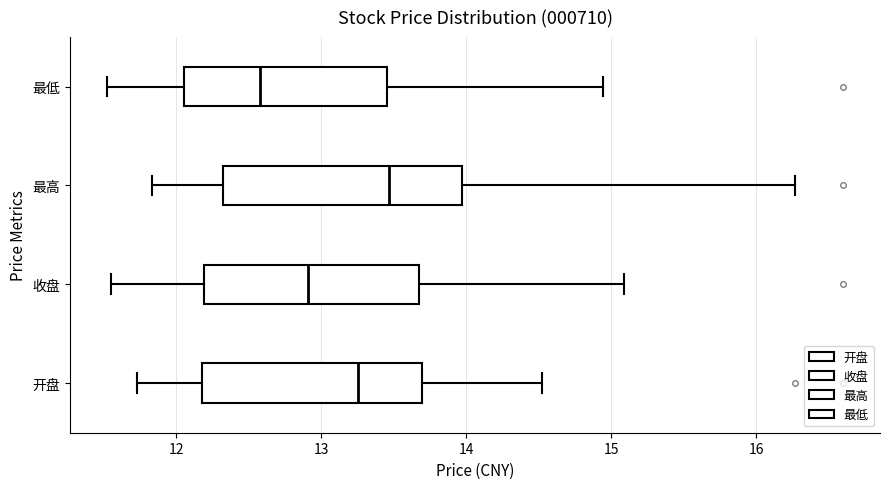

Reading bottom to top, transcribe this box plot: for each box, give where its median line is, the range the box spans, and where its two whiskers end, as read against the x-axis. The values are not printed on the chart, so give them approximately, as read against the axis.

开盘: median 13.3, box 12.2 to 13.7, whiskers 11.7 to 14.5
收盘: median 12.9, box 12.2 to 13.7, whiskers 11.6 to 15.1
最高: median 13.5, box 12.3 to 14.0, whiskers 11.8 to 16.3
最低: median 12.6, box 12.1 to 13.5, whiskers 11.5 to 14.9